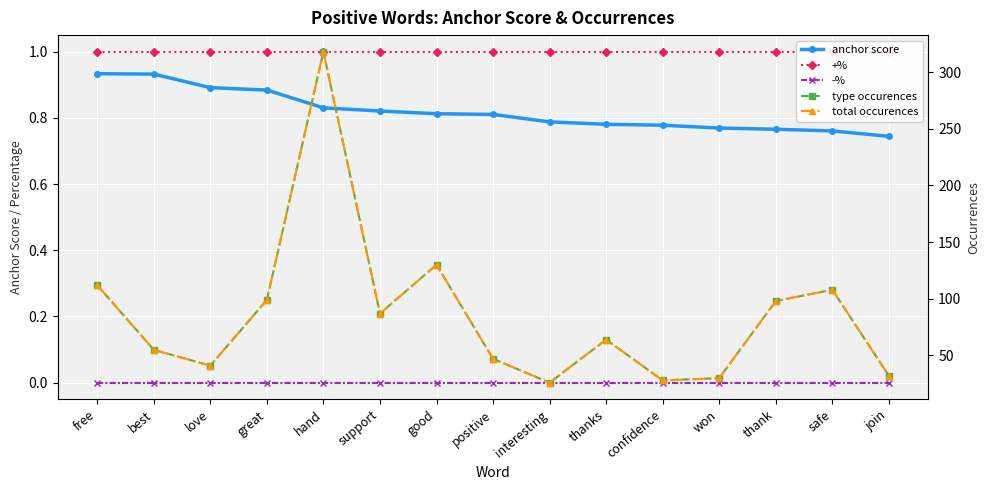

What is the difference between the second highest and minimum values in the anchor score series?

0.2